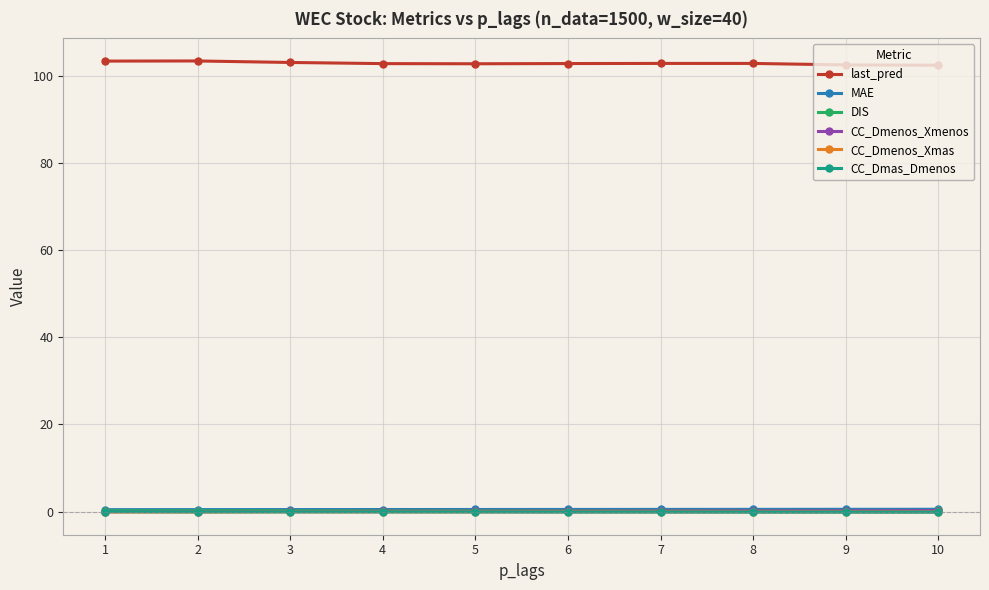

What is the difference between the maximum and minimum values in the CC_Dmas_Dmenos series?

0.1